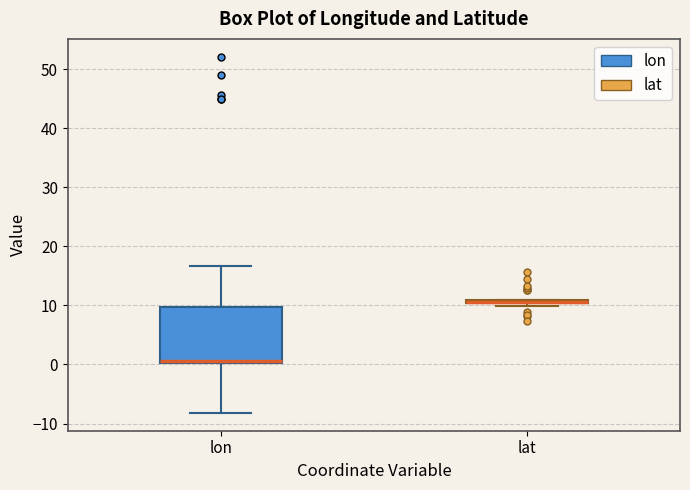

Comparing the boxes themselves (not the whiskers), which one is the tallest?

lon